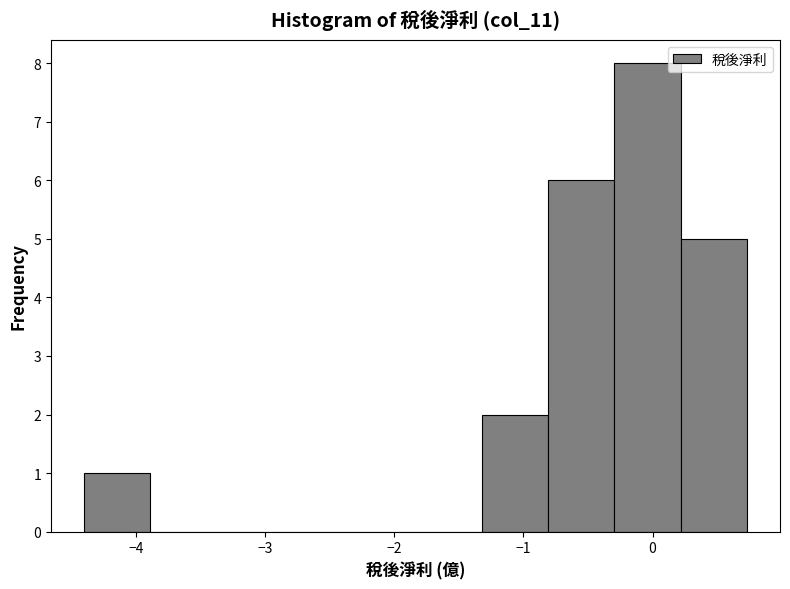

How tall is the bar that spans -1.3 to -0.8 on the x-axis? Neither the bar edges nor the heights are printed on the chart, so give them approximately, as read against the axes.

2